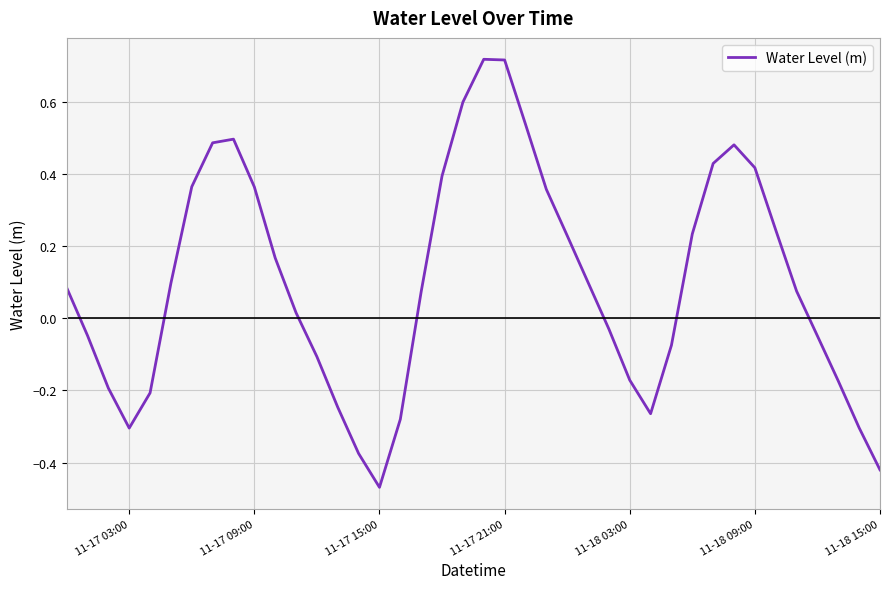

Does the chart display data point markers on the line(s)?

No